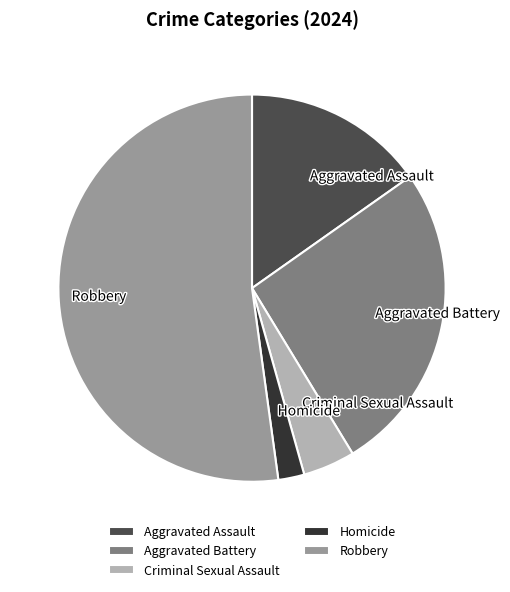

Which category has the smallest portion of the pie?

Homicide